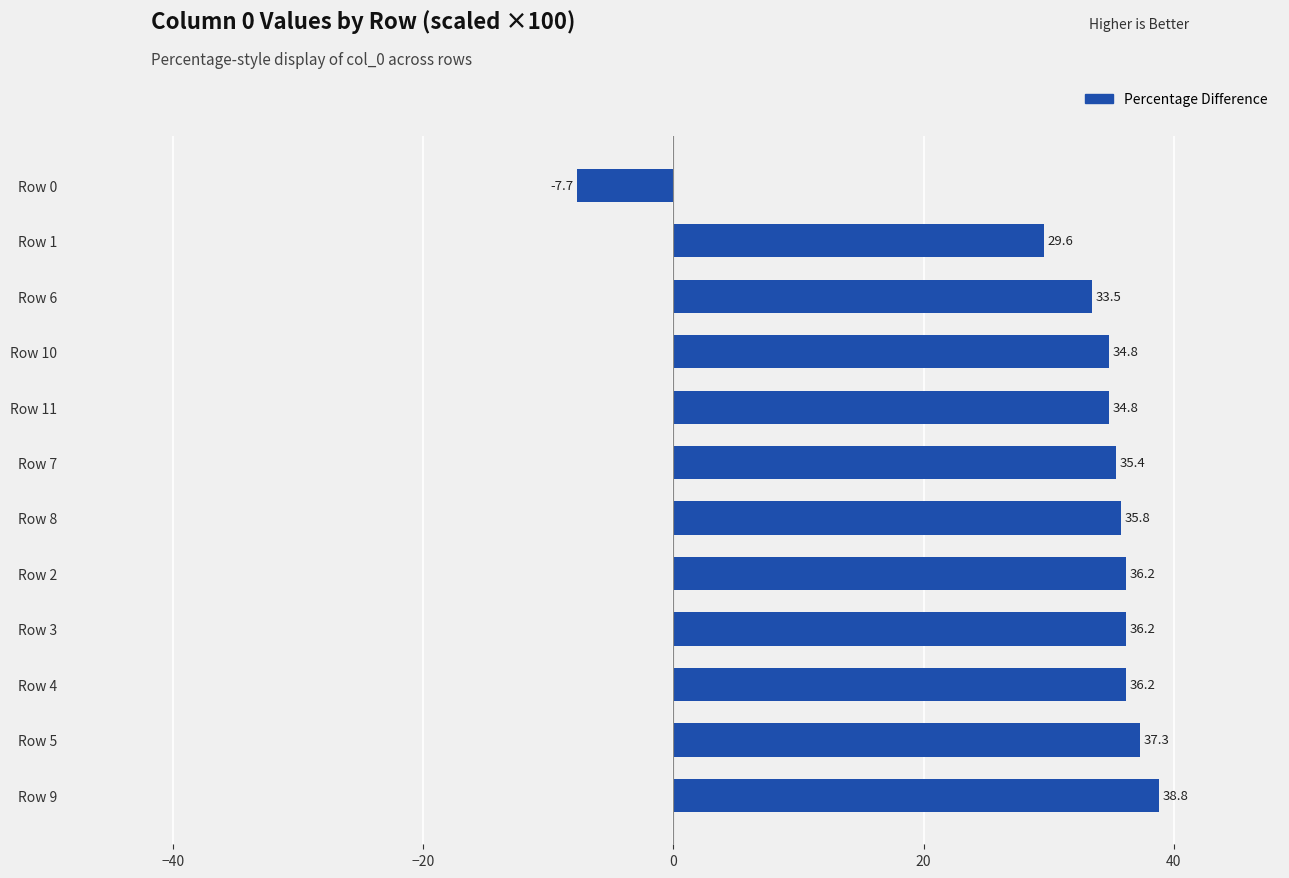

The value at Row 4 is 12.1. True or false?

False